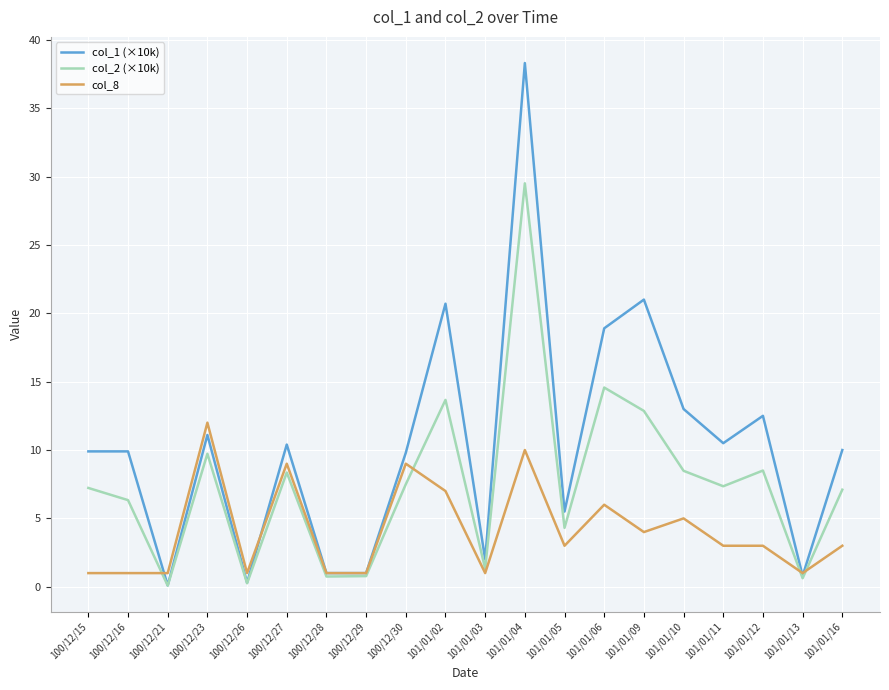

At 101/01/04, list the series in order from largest to smallest.

col_1 (×10k), col_2 (×10k), col_8